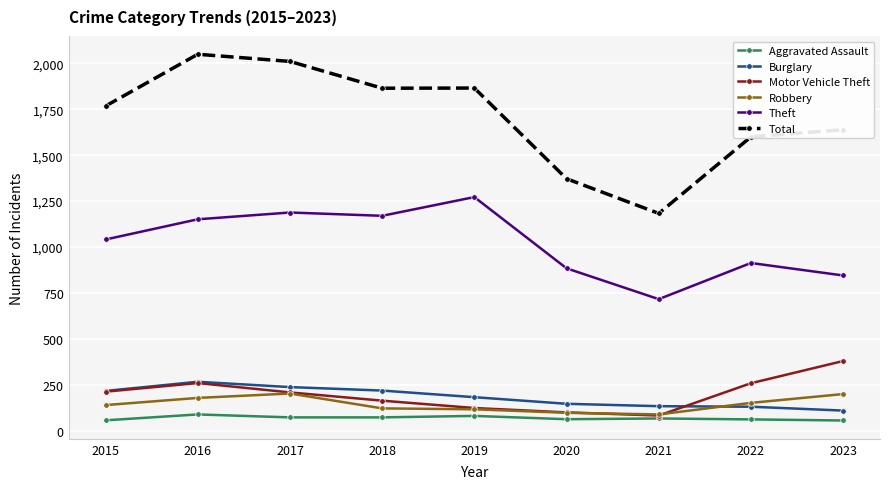

At how many categories does at least one series exceed 875?

9